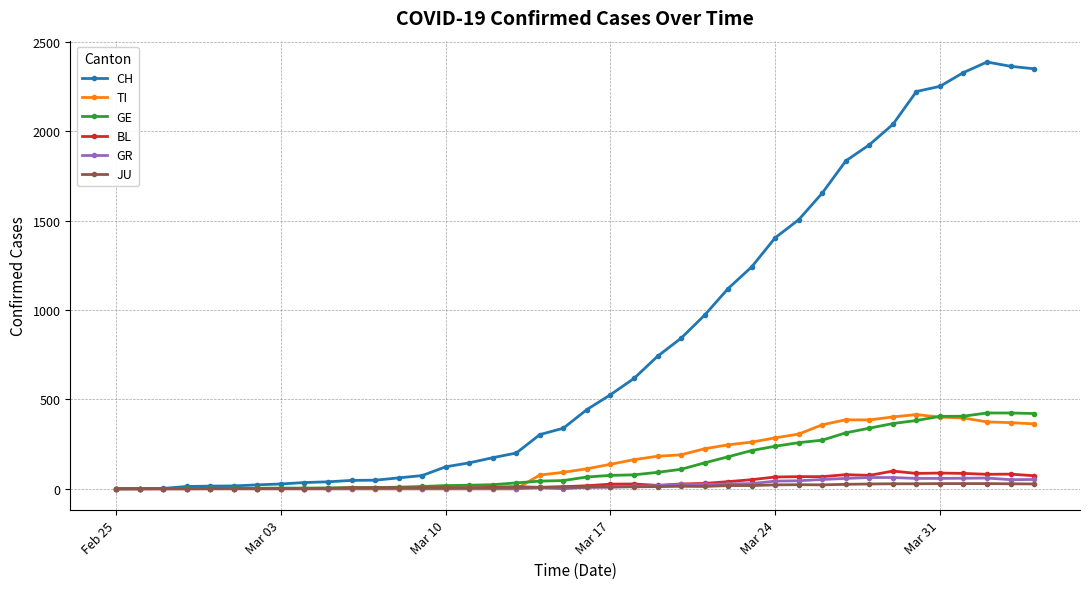

Which series has the widest spread of values?

CH